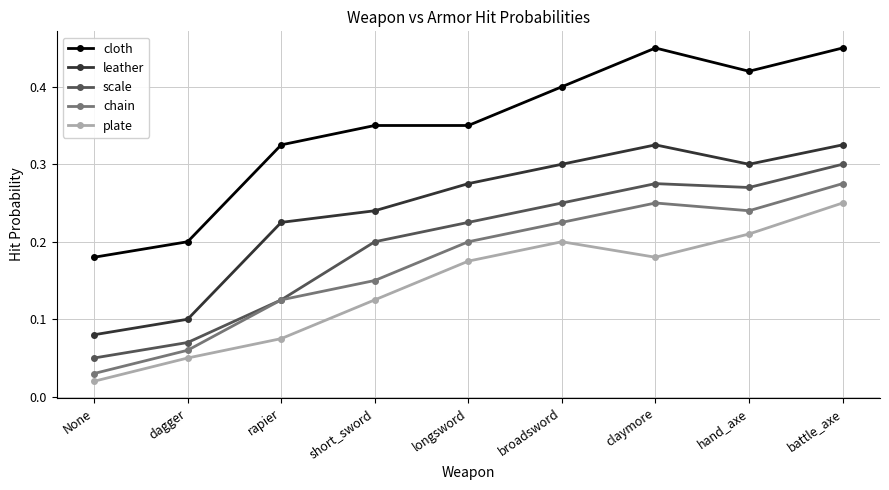

Which category has the lowest value in the chain series?

None